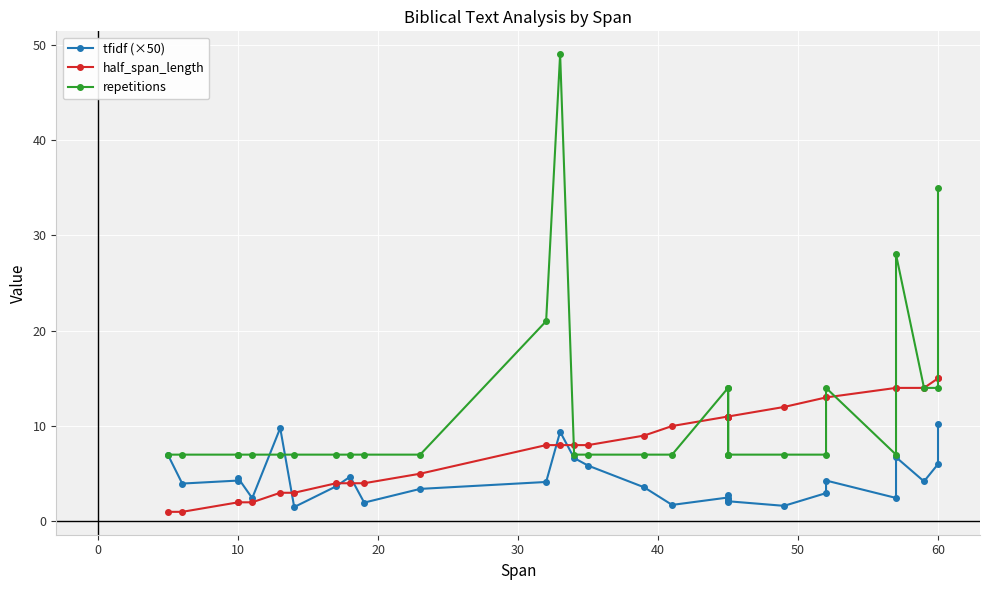

How many series are shown in this chart?

3